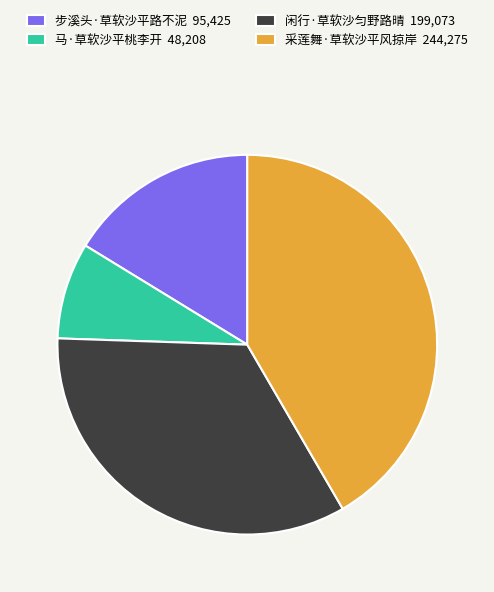

Count the number of slices in the pie.

4